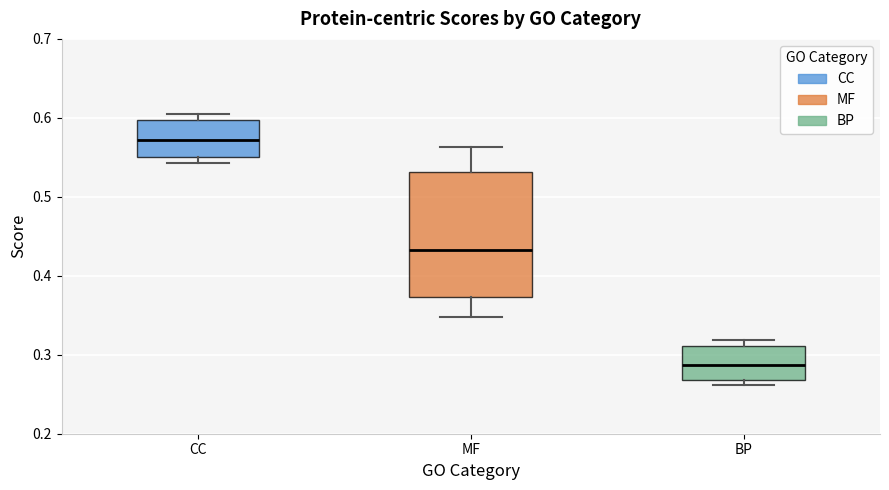

Which box has the lowest median line?

BP